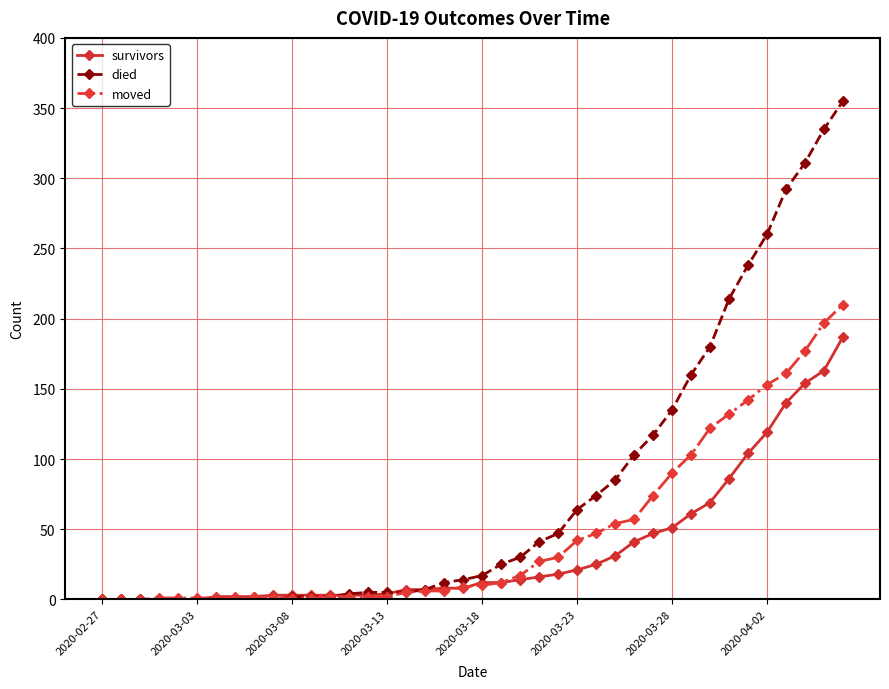

Which series has the largest total across all categories?

died